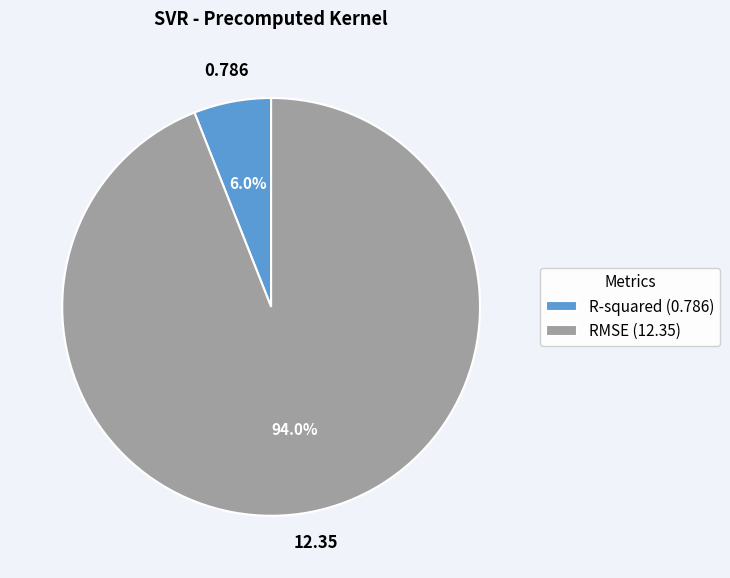

What is the largest slice in the pie chart?

RMSE